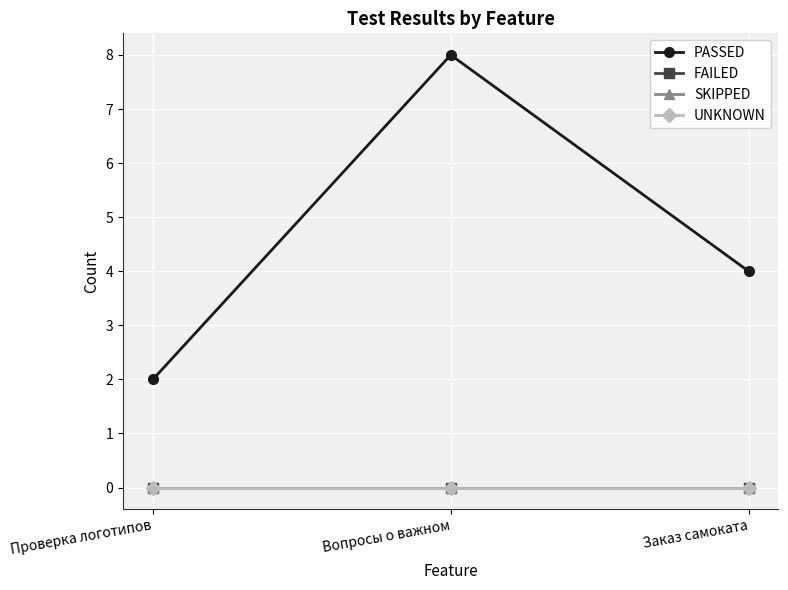

Which has a higher value, Проверка логотипов or Заказ самоката?

Заказ самоката